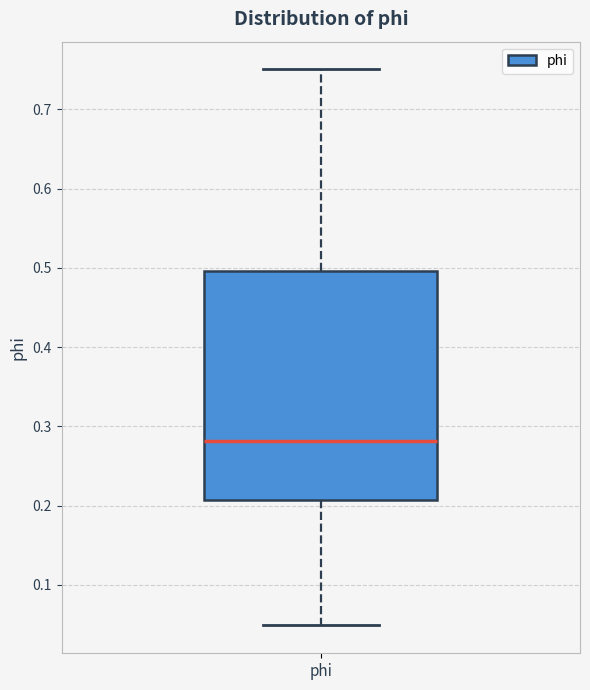

Read this box plot against the y-axis: the position of the median line, the range covered by the box, and the ends of both whiskers. The values are not printed on the chart, so give them approximately, as read against the axis.

median 0.28, box 0.21 to 0.50, whiskers 0.05 to 0.75